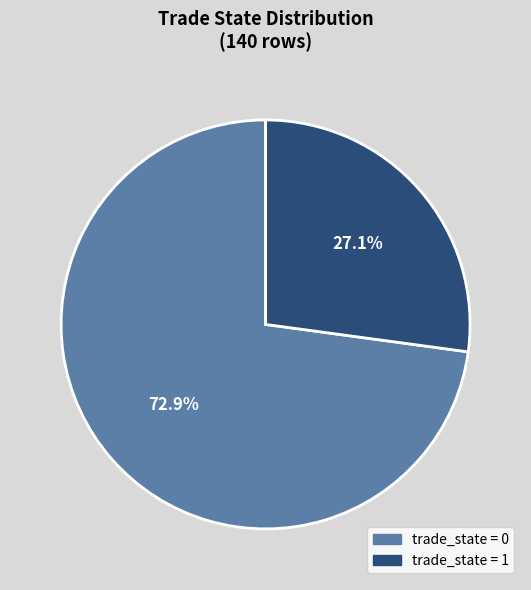

Is there a majority slice in this chart?

Yes